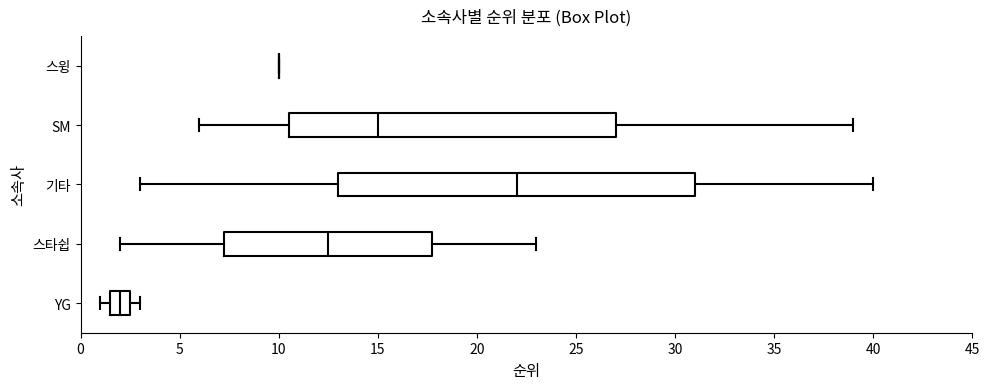

Where is the right edge of the box for 스타쉽 on the x-axis? The values are not printed on the chart, so give them approximately, as read against the axis.

18.0